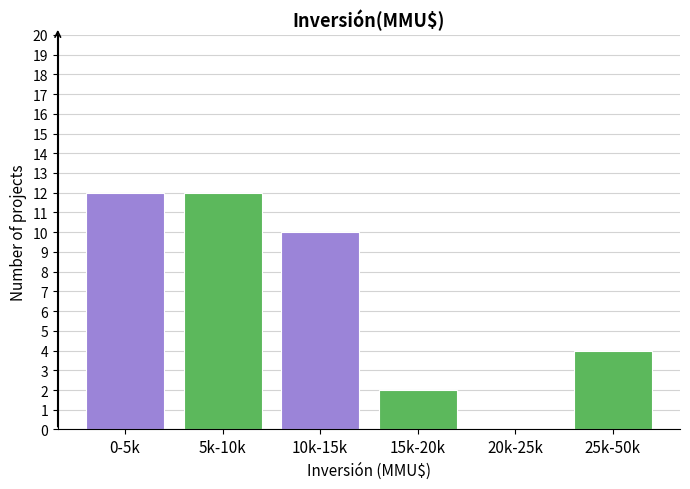

Reading left to right, transcribe all the data shown in this chart.

0-5k=12	5k-10k=12	10k-15k=10	15k-20k=2	20k-25k=0	25k-50k=4